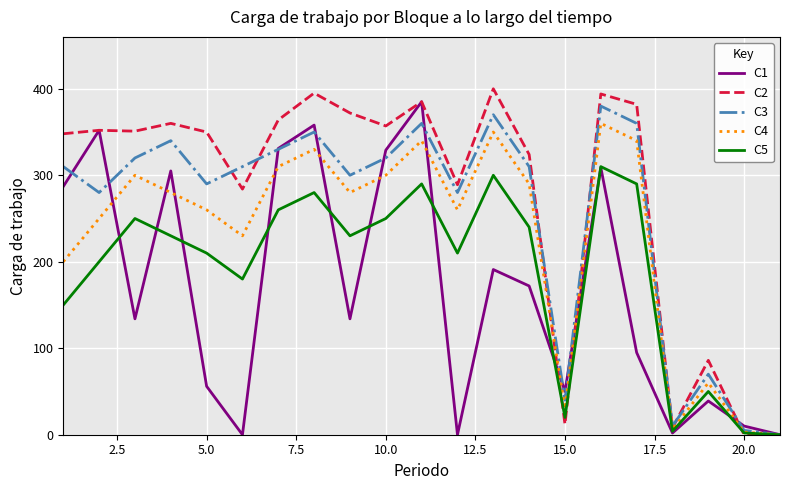

At how many categories does at least one series exceed 197?

16